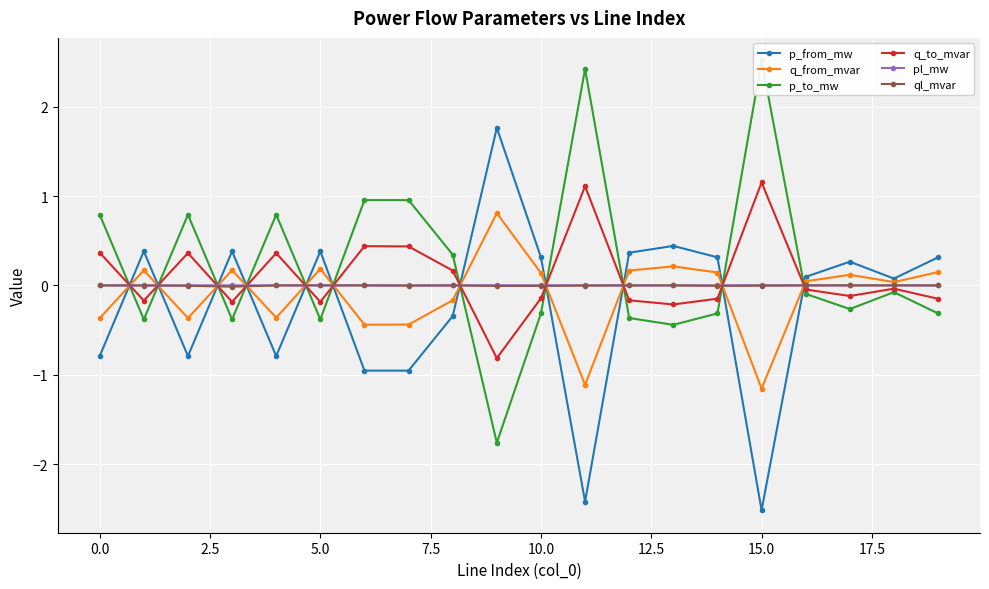

What position from the left is 11?

12